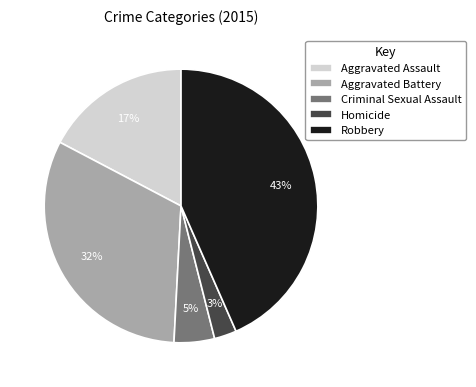

The Homicide slice represents 3% of the pie. True or false?

True